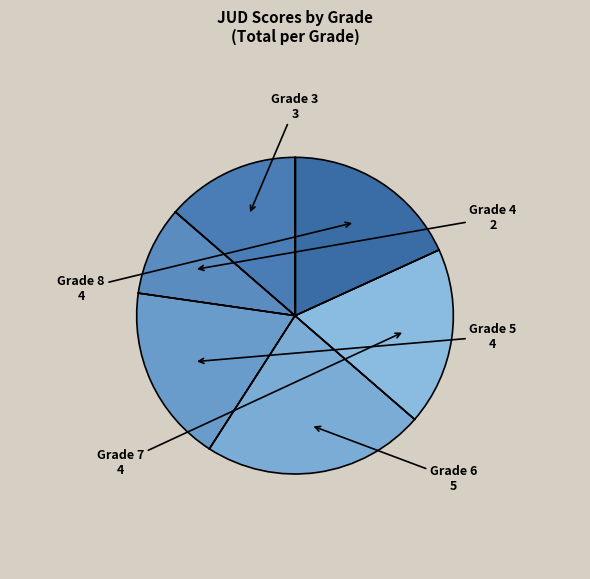

How many segments does this pie chart have?

6